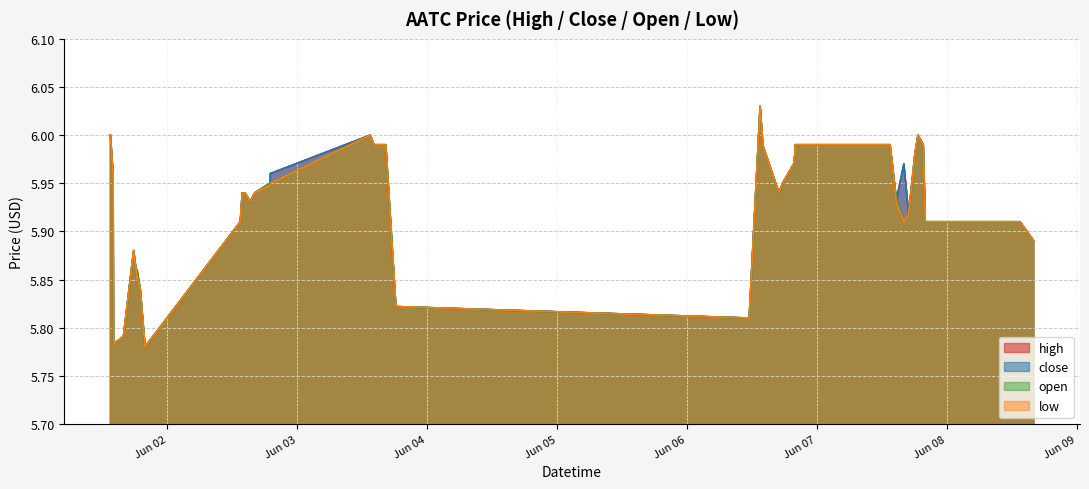

What is the sum of all open values?

237.0